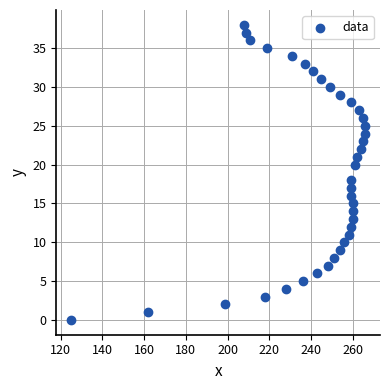

What is the range of Y values (max minus min)?

38